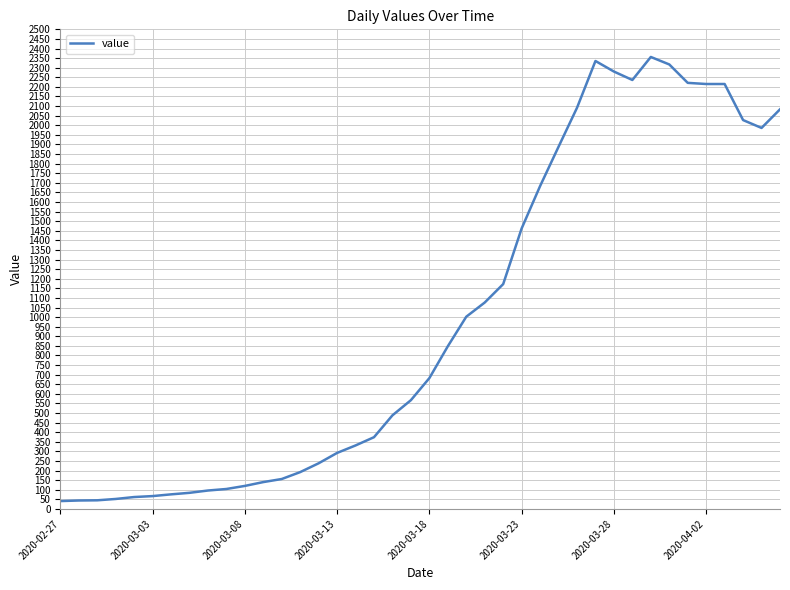

What is the greatest value displayed?

2356